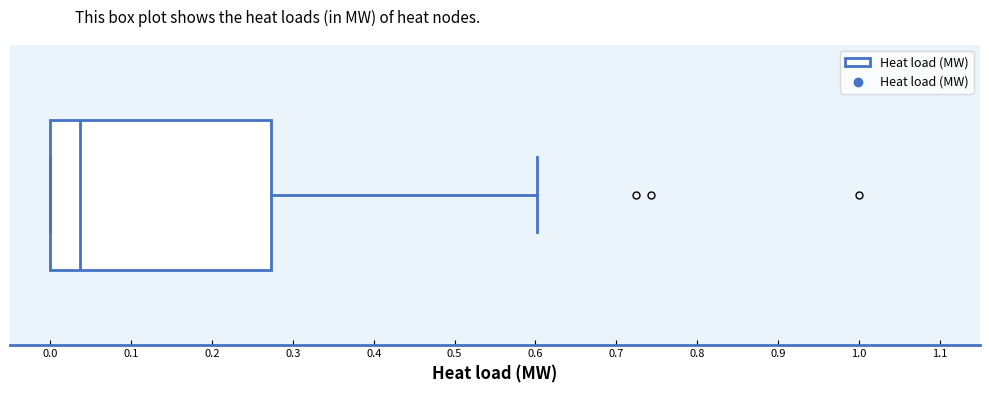

Transcribe this box plot: give where the median line is, the range the box spans, and where the two whiskers end, as read against the x-axis. The values are not printed on the chart, so give them approximately, as read against the axis.

median 0.04, box 0.00 to 0.27, whiskers 0.00 to 0.60